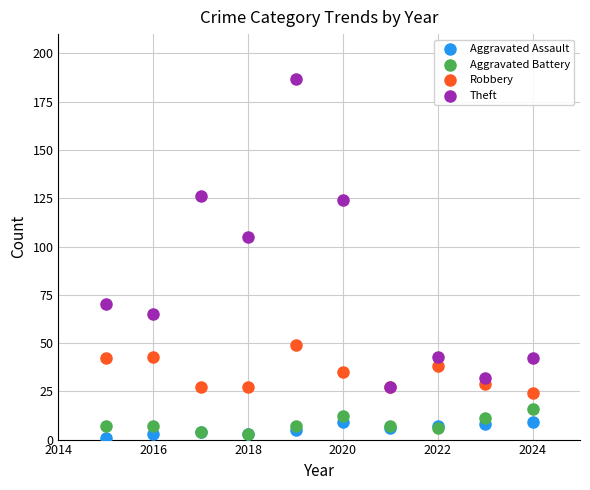

Which series has the largest Y range (max minus min)?

Theft